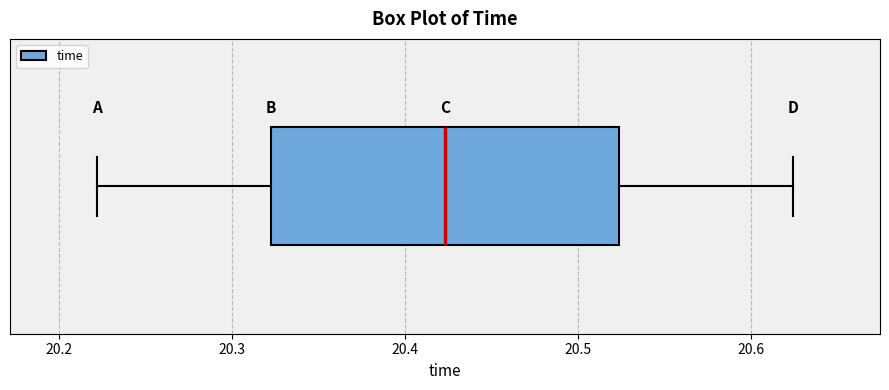

Transcribe this box plot: give where the median line is, the range the box spans, and where the two whiskers end, as read against the x-axis. The values are not printed on the chart, so give them approximately, as read against the axis.

median 20.42, box 20.32 to 20.52, whiskers 20.22 to 20.62